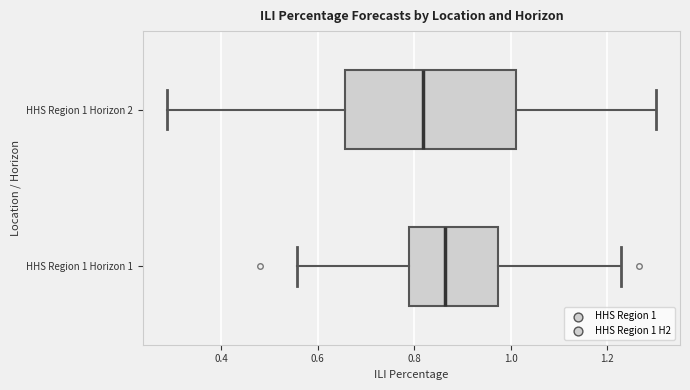

Which box's median line is the furthest to the left?

HHS Region 1 Horizon 2